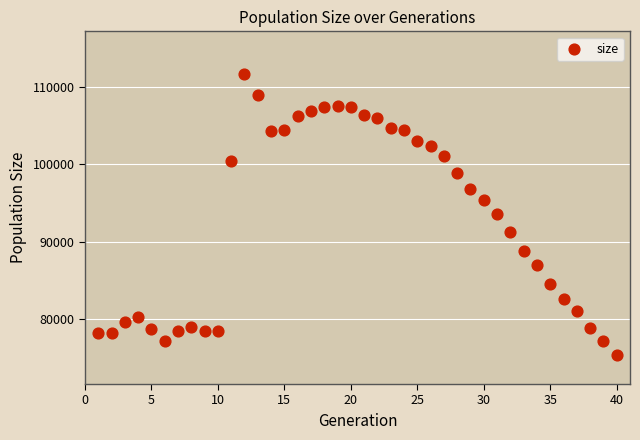

What is the range of Y values (max minus min)?

36294